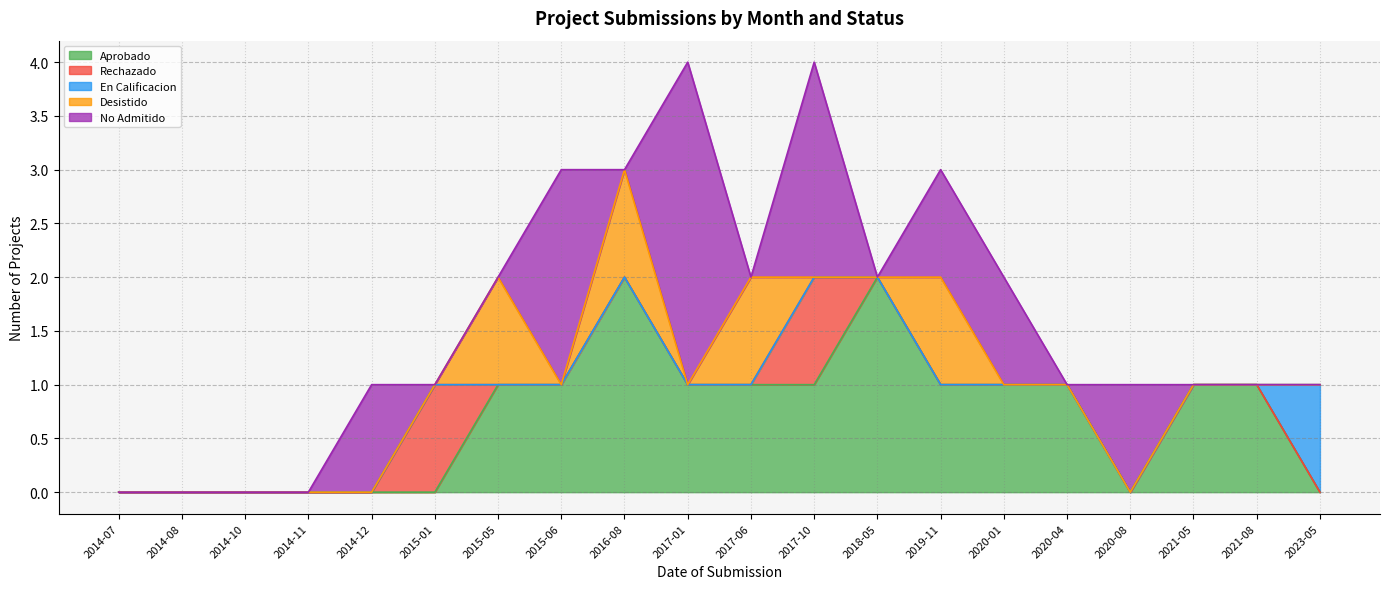

How many data points does each series have?

20